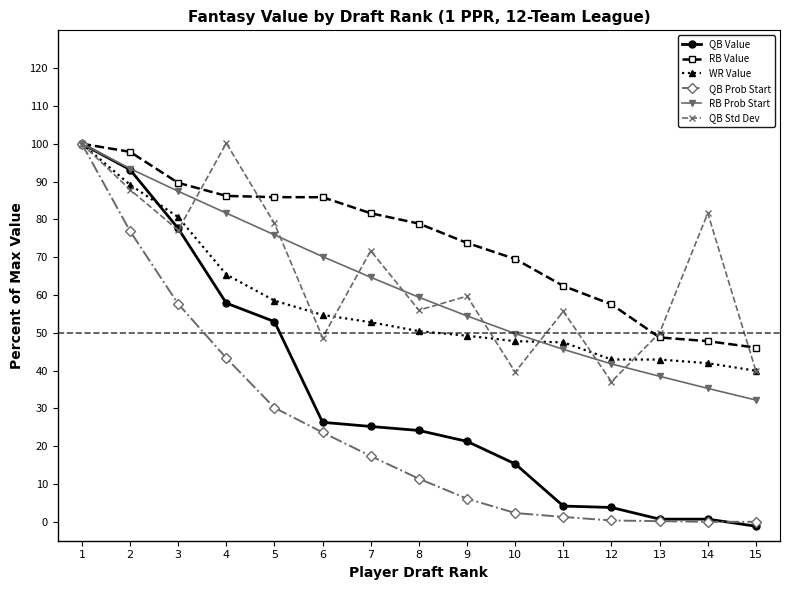

The value of RB Prob Start at 11 is 45.6. True or false?

True